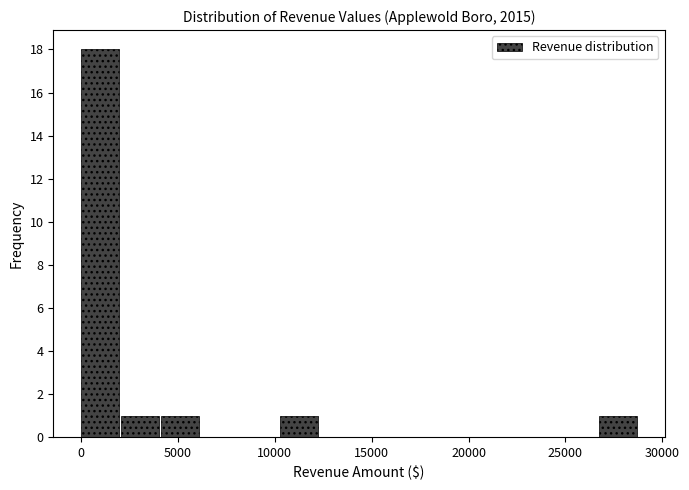

What is the height of the bar covering 4000 to 6000 on the x-axis? Neither the bar edges nor the heights are printed on the chart, so give them approximately, as read against the axes.

1